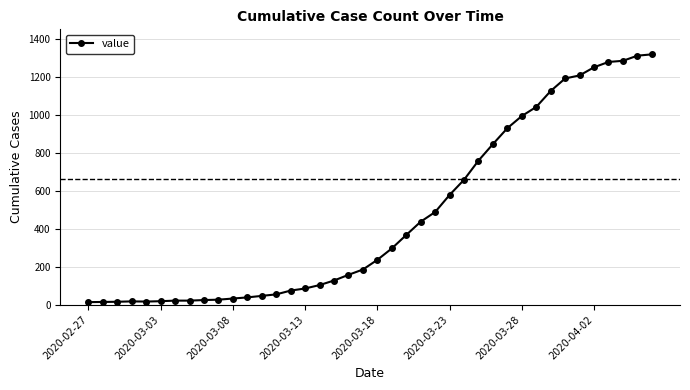

What is the difference between the second highest and minimum values?

1299